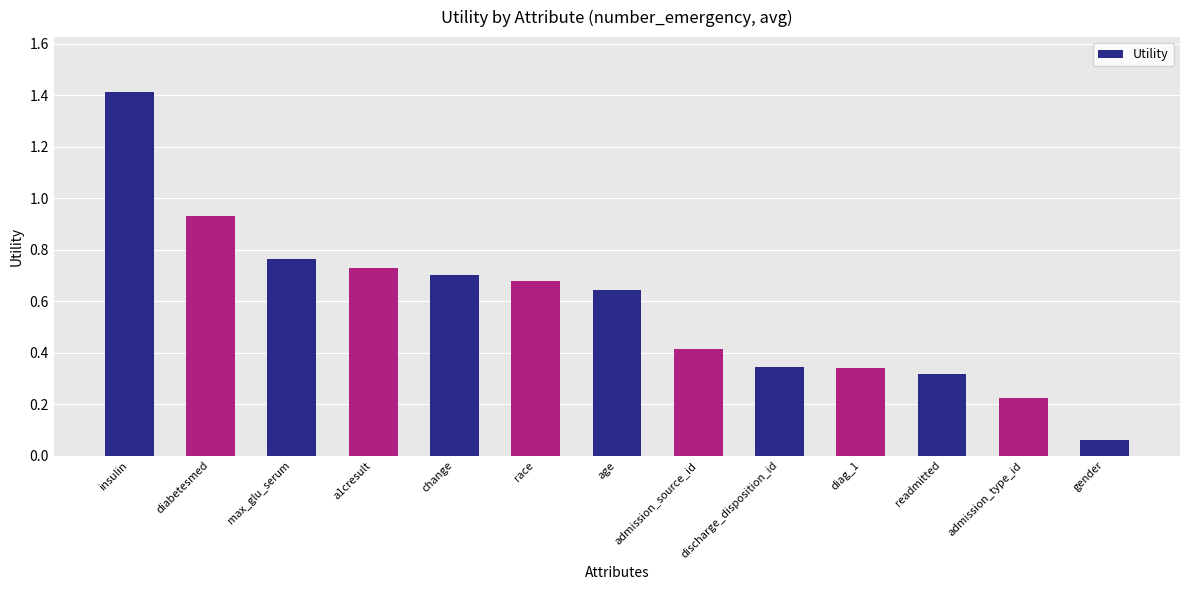

Where is the data nearest to the value 0?

gender